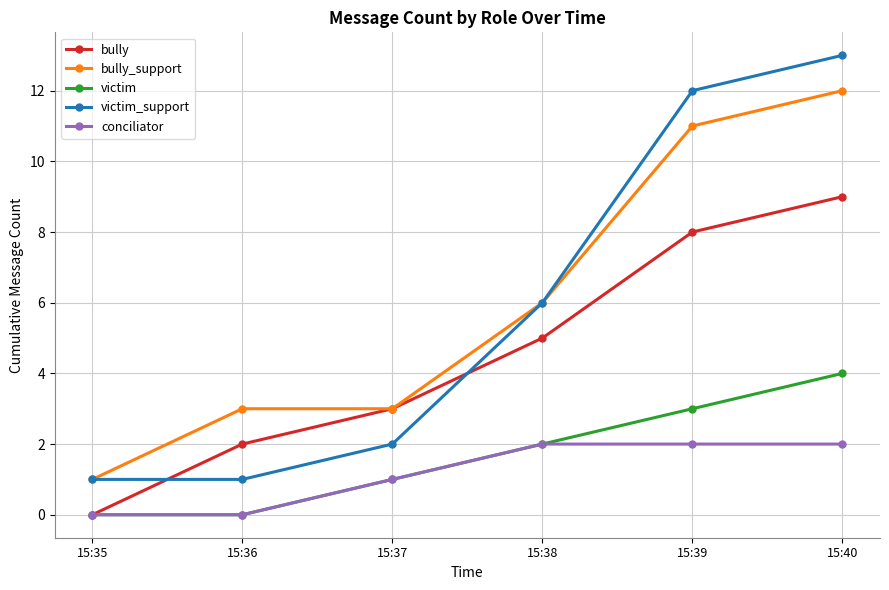

Which series has the largest range (max minus min)?

victim_support